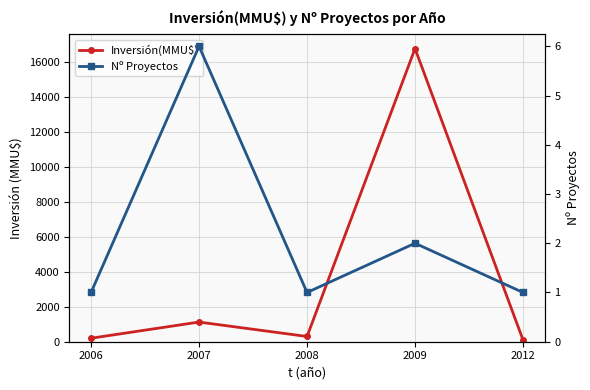

Where is Nº Proyectos nearest to the value 3?

2009